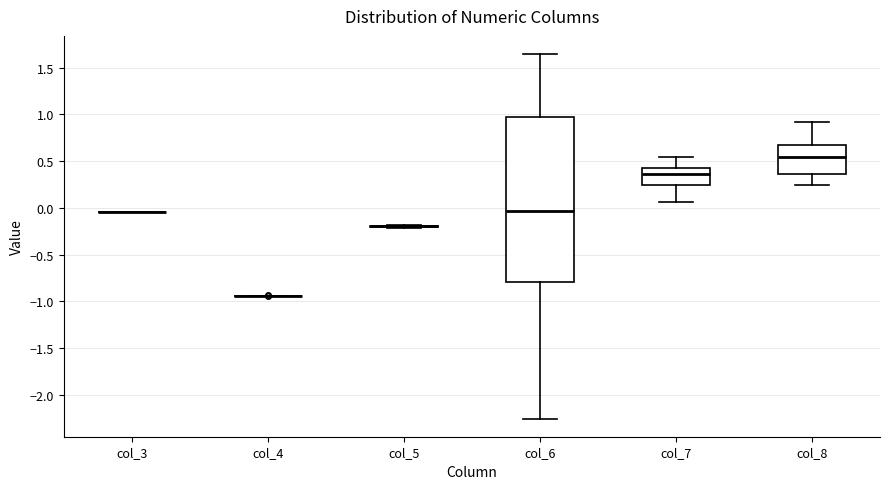

Which box is the tallest, from its lower edge to its upper edge?

col_6